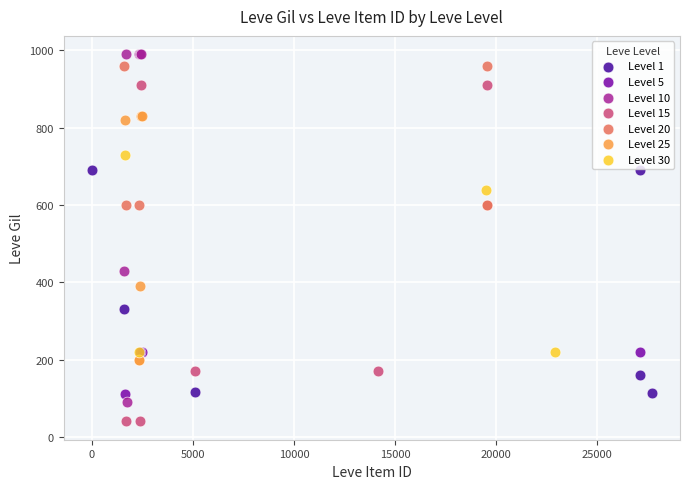

Which series contains the lowest Y value?

Level 15